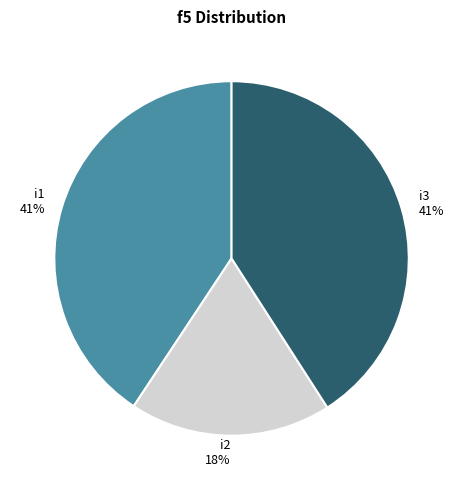

What percentage is the i3 slice, to the nearest percent?

41%